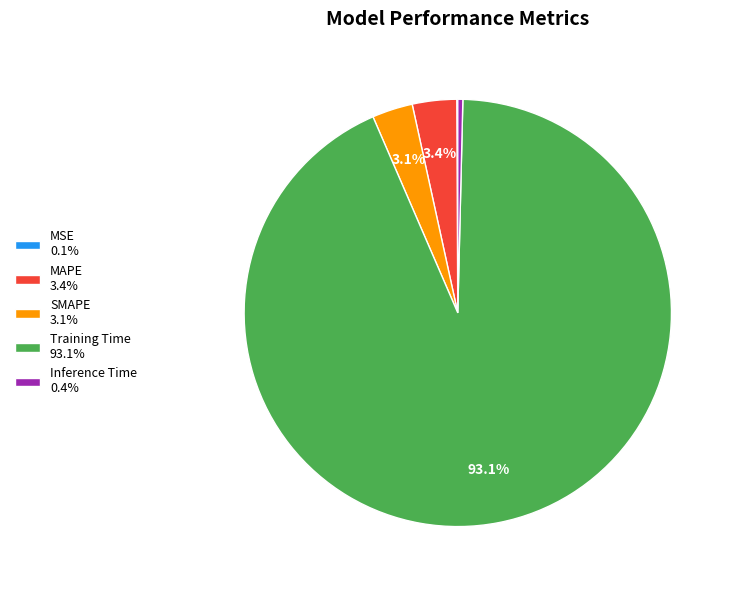

Does Inference Time 0.4% account for over 50% of the chart?

No